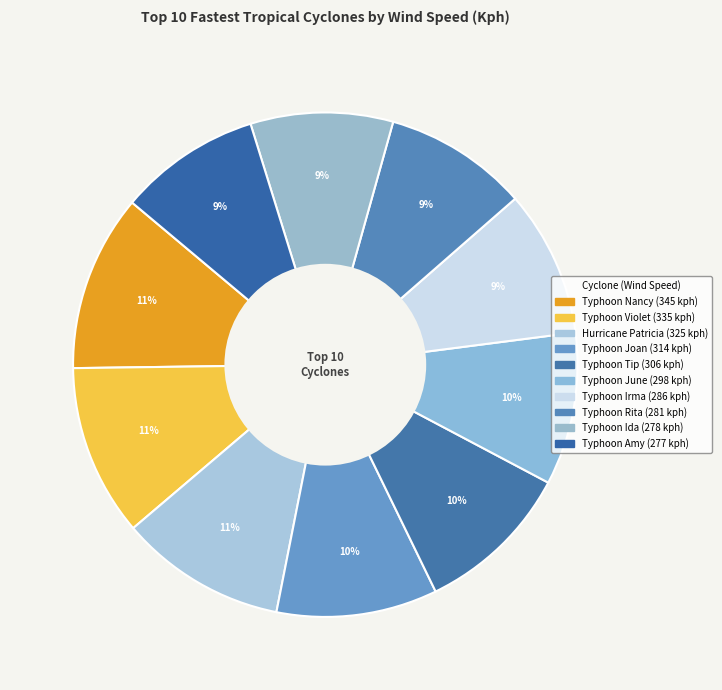

Rank the categories by value from lowest to highest.

Typhoon Amy, Typhoon Ida, Typhoon Rita, Typhoon Irma, Typhoon June, Typhoon Tip, Typhoon Joan, Hurricane Patricia, Typhoon Violet, Typhoon Nancy